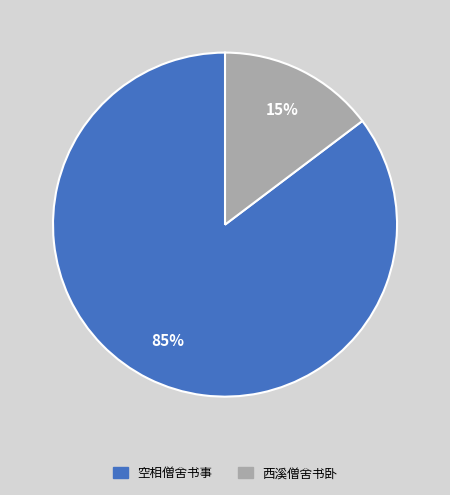

How many segments does this pie chart have?

2